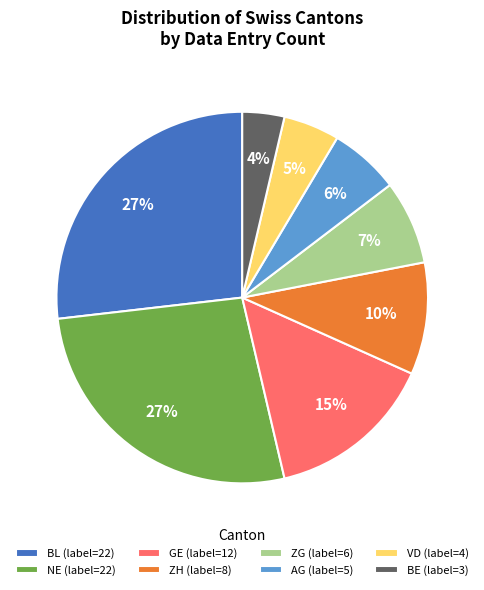

Is there a majority slice in this chart?

No